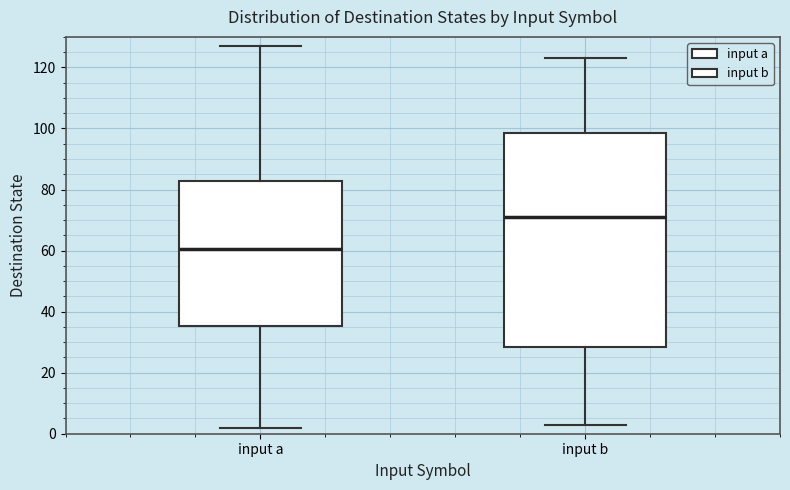

Which box's median line is the highest?

input b